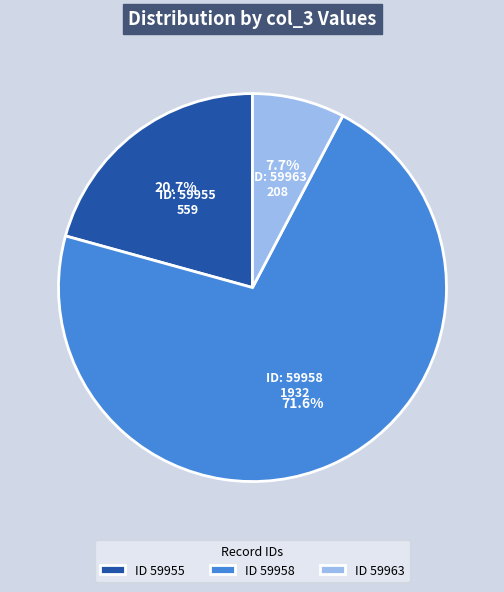

Does ID 59963 represent more than half of the total?

No